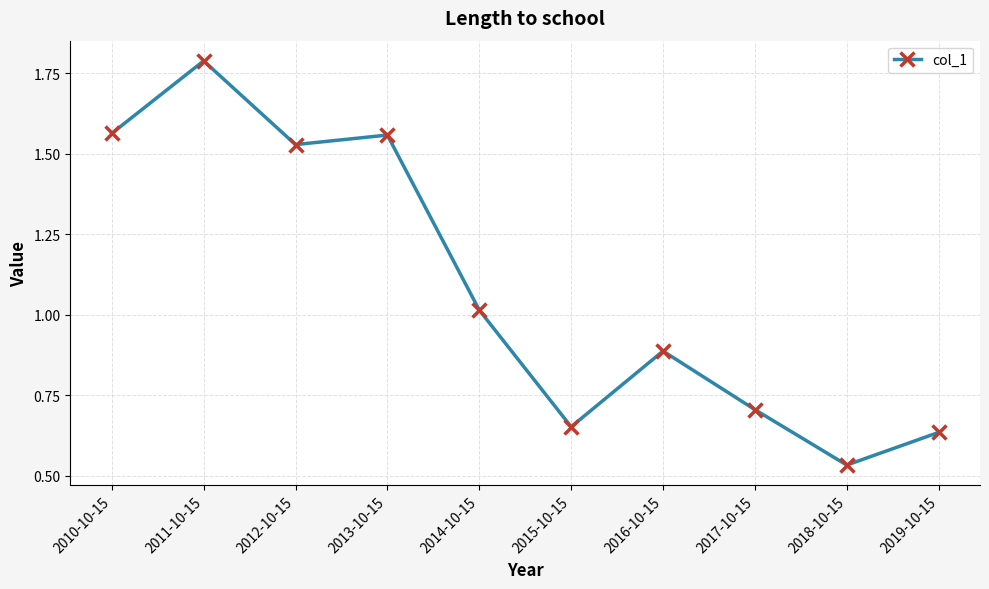

What is the label of the 5th point from the left?

2014-10-15